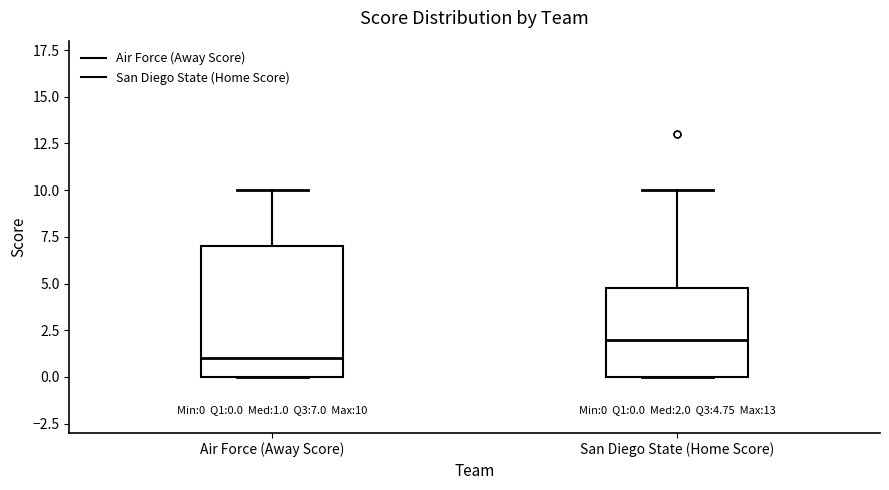

Comparing the boxes themselves (not the whiskers), which one is the tallest?

Air Force (Away Score)